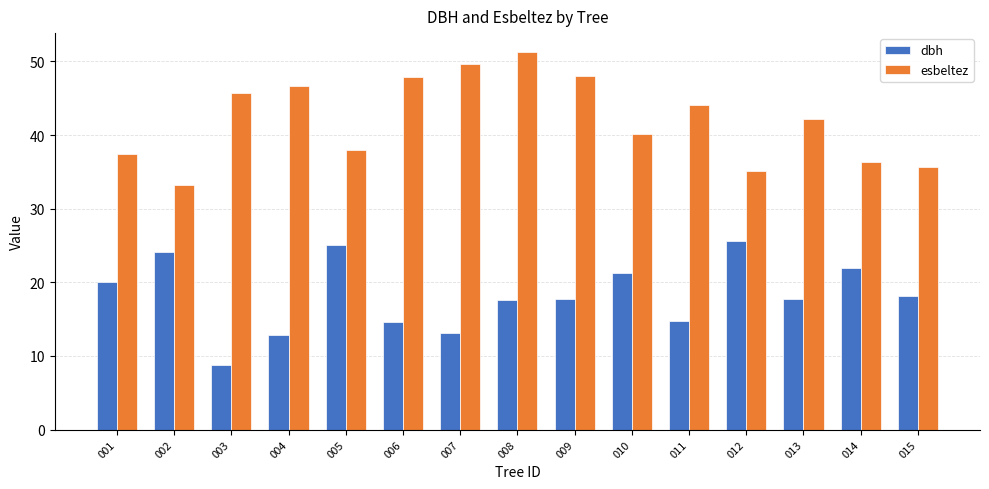

Count the number of data series in this chart.

2